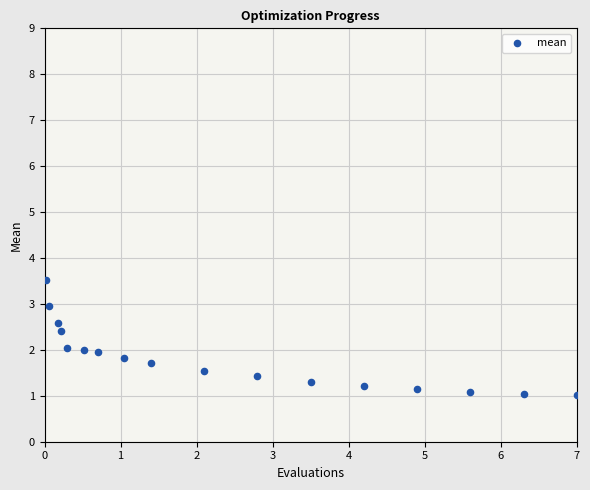

What is the range of X values (max minus min)?

7.0